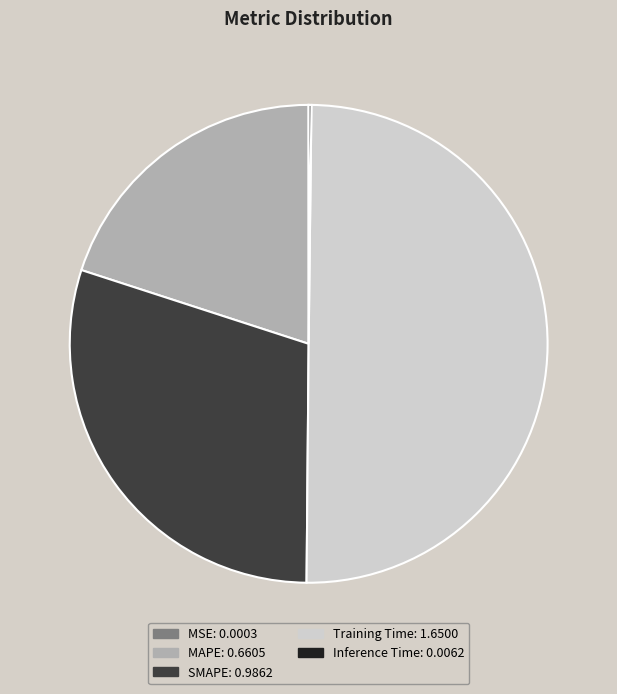

The Training Time slice represents 38% of the pie. True or false?

False